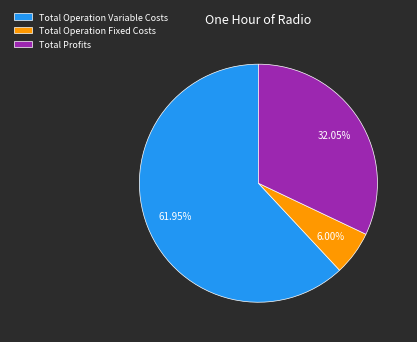

Which category has the biggest portion of the pie?

Total Operation Variable Costs